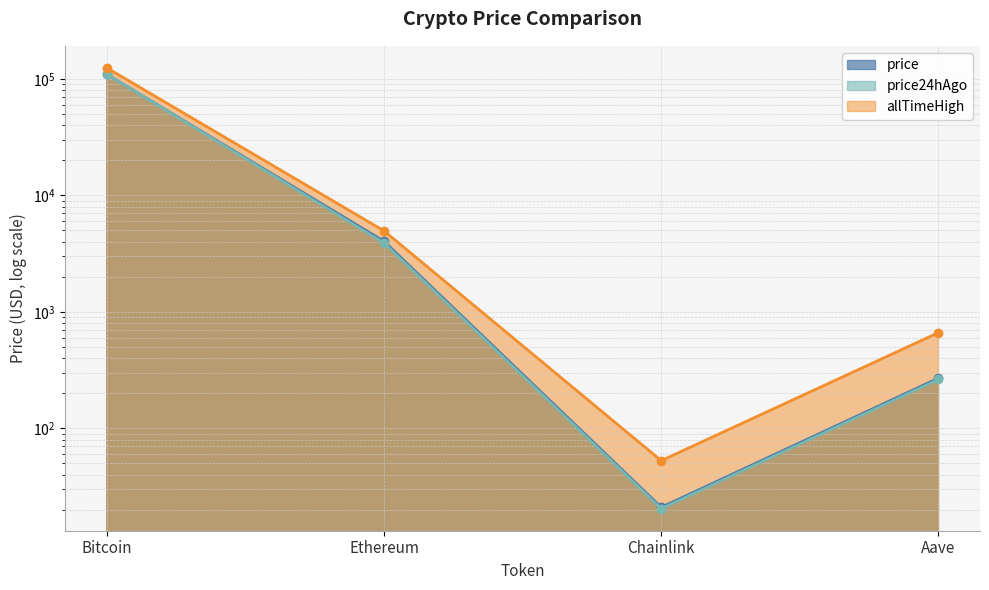

What is the difference between the highest and lowest values at Chainlink?

32.3